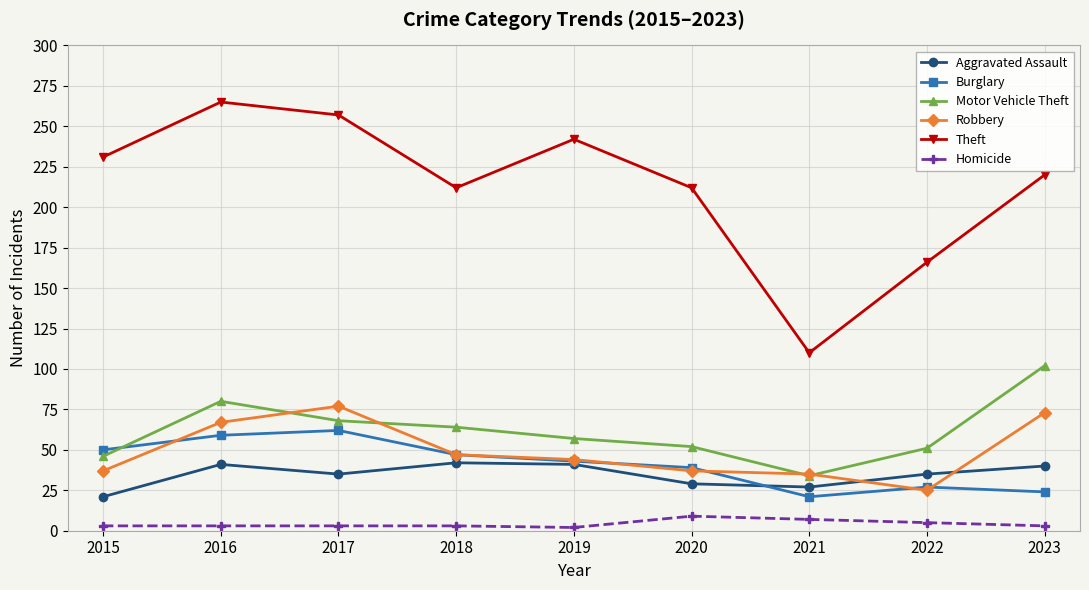

What is the sum of the Burglary values at 2019 and 2015?

93